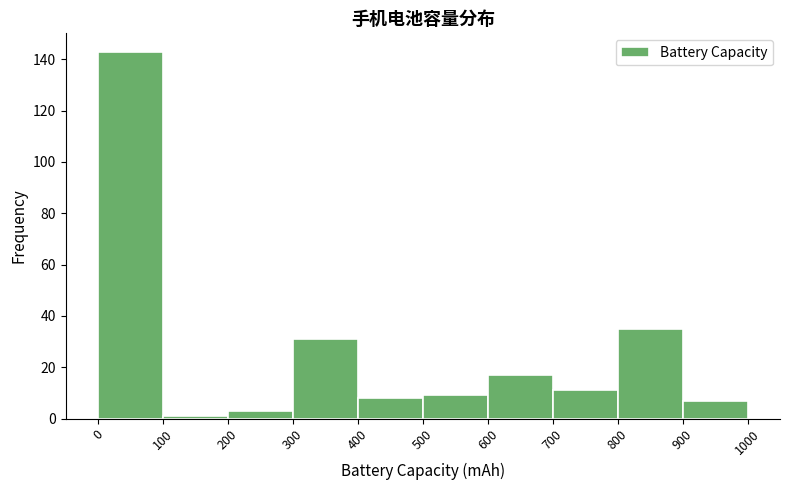

Reading left to right, transcribe this chart: for each bar, give the range it covers on the x-axis and its height. The values are not printed on the chart, so give them approximately, as read against the axis.

0 to 100: 144
100 to 200: under 2
200 to 300: 4
300 to 400: 32
400 to 500: 8
500 to 600: 10
600 to 700: 18
700 to 800: 12
800 to 900: 36
900 to 1000: 8